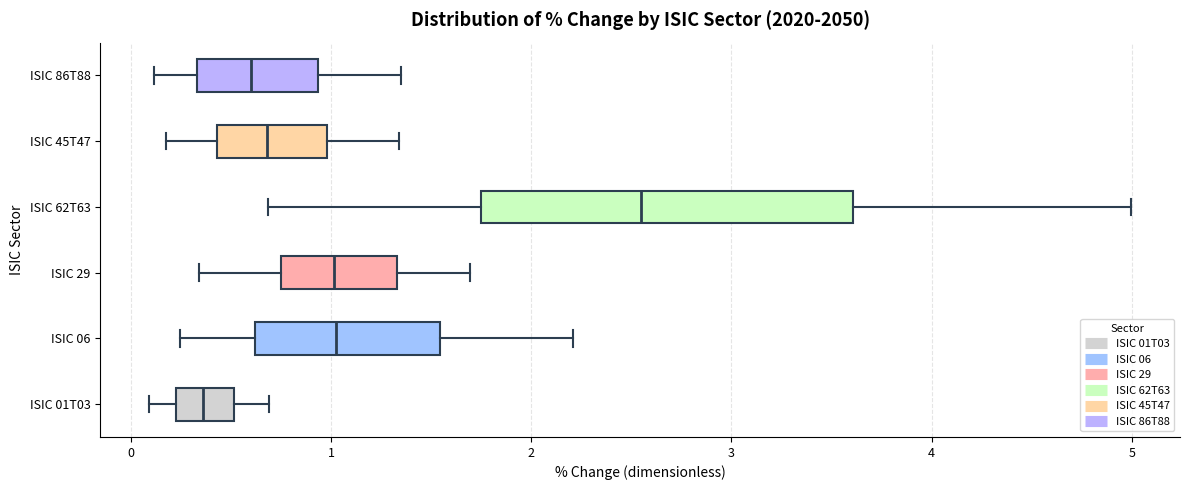

Reading bottom to top, read every box against the x-axis: the position of its median line, the range the box covers, and the ends of its whiskers. The values are not printed on the chart, so give them approximately, as read against the axis.

ISIC 01T03: median 0.4, box 0.2 to 0.5, whiskers 0.1 to 0.7
ISIC 06: median 1.0, box 0.6 to 1.5, whiskers 0.2 to 2.2
ISIC 29: median 1.0, box 0.7 to 1.3, whiskers 0.3 to 1.7
ISIC 62T63: median 2.5, box 1.7 to 3.6, whiskers 0.7 to 5.0
ISIC 45T47: median 0.7, box 0.4 to 1.0, whiskers 0.2 to 1.3
ISIC 86T88: median 0.6, box 0.3 to 0.9, whiskers 0.1 to 1.3